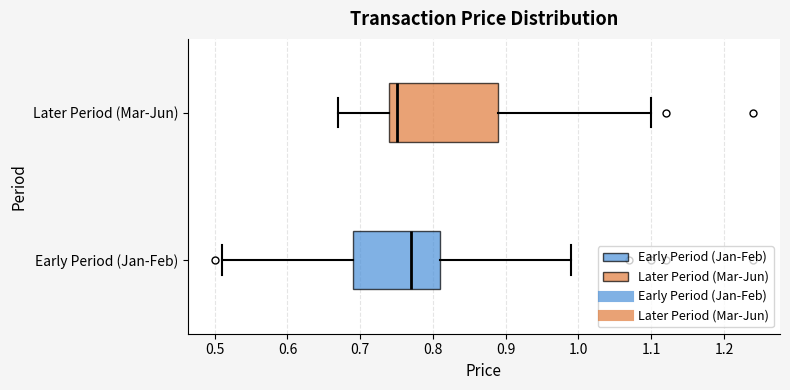

Which box is the widest, from its left edge to its right edge?

Later Period (Mar-Jun)